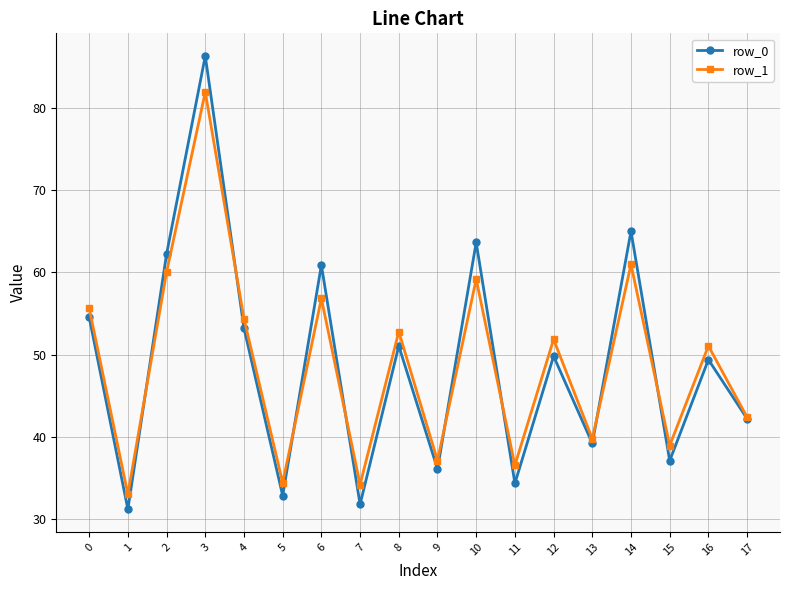

True or false: row_0 has a value of 47.5 at 11.

False